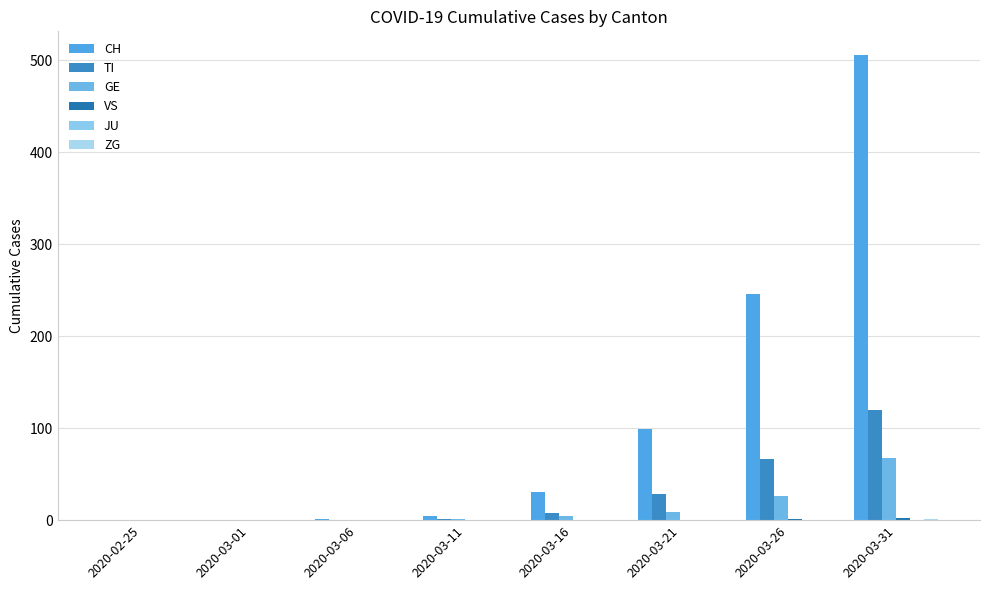

How many groups of bars are there?

8